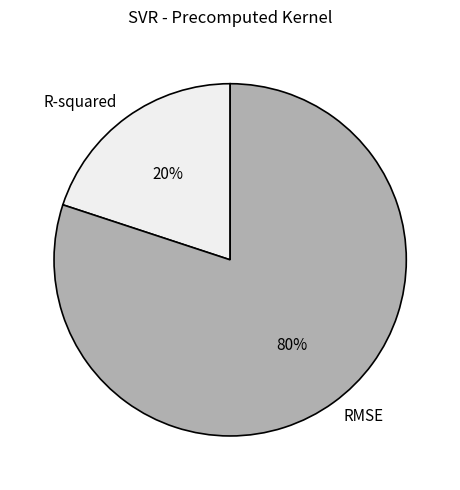

Which has a higher value, R-squared or RMSE?

RMSE